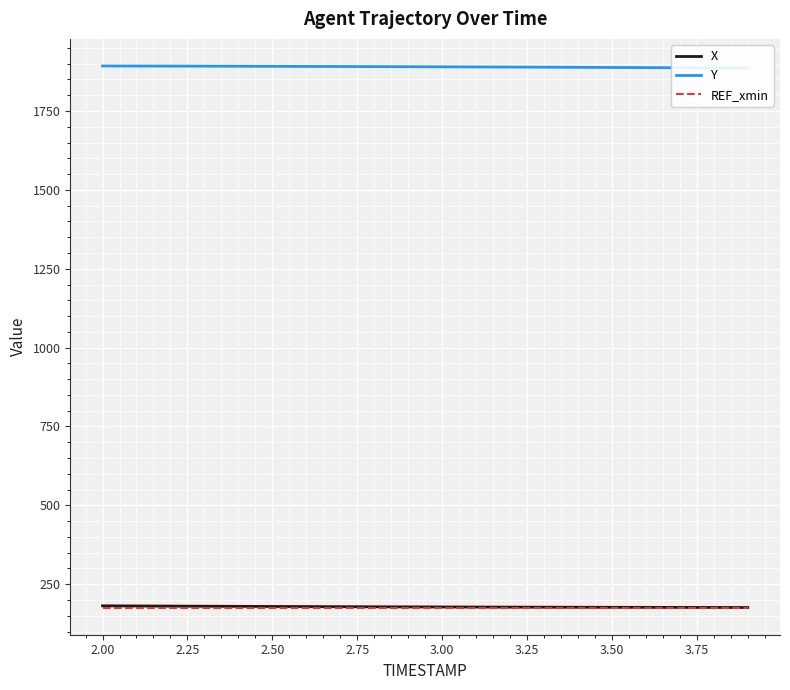

True or false: Y and REF_xmin cross at least once.

False